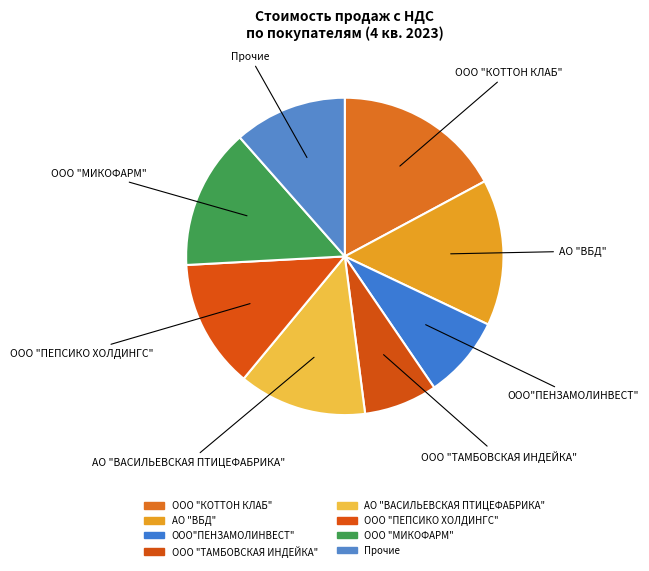

How many segments does this pie chart have?

8